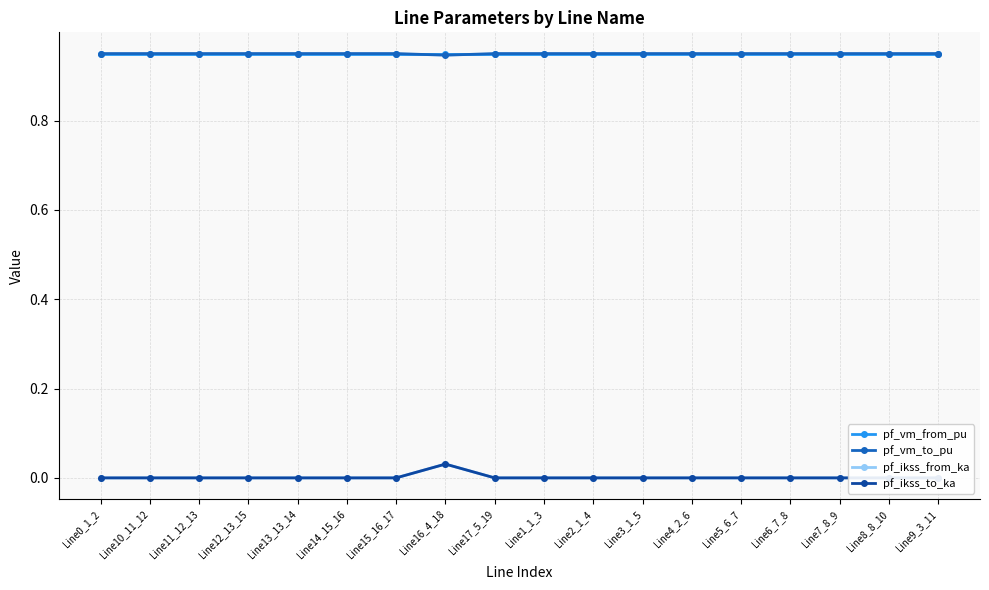

What is the total value across all series at Line14_15_16?

1.9